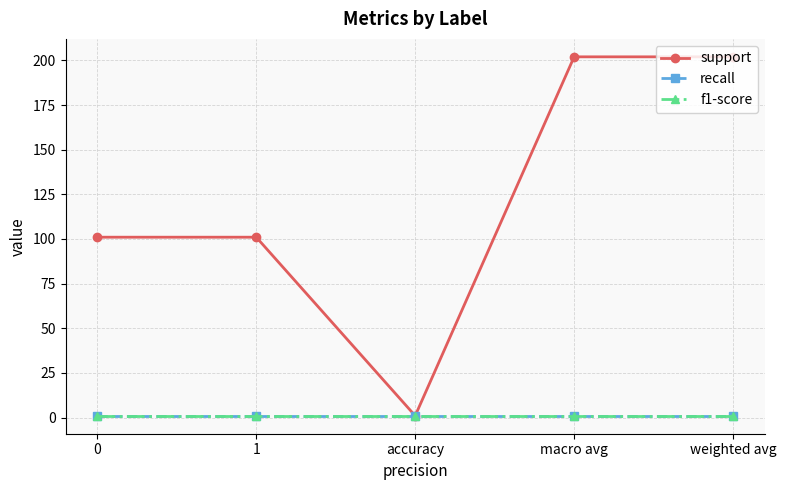

The value of recall at 1 is 1. True or false?

False